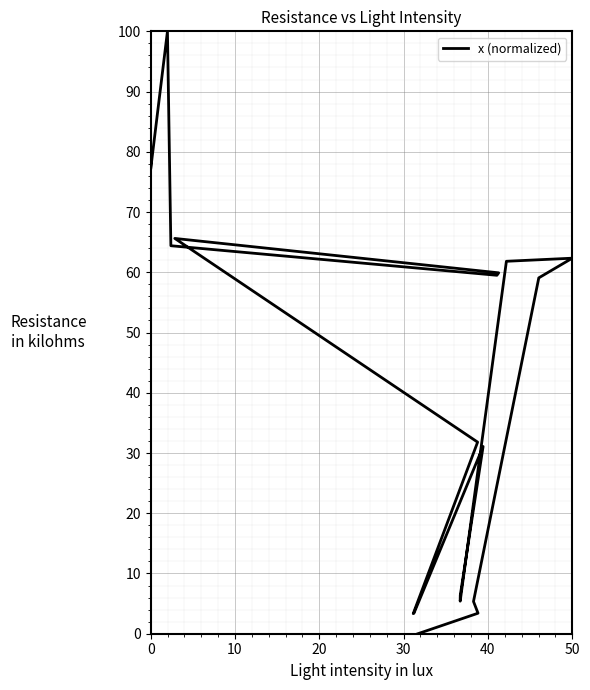

How many points are lower than both their immediate neighbors (excluding endpoints)?

4